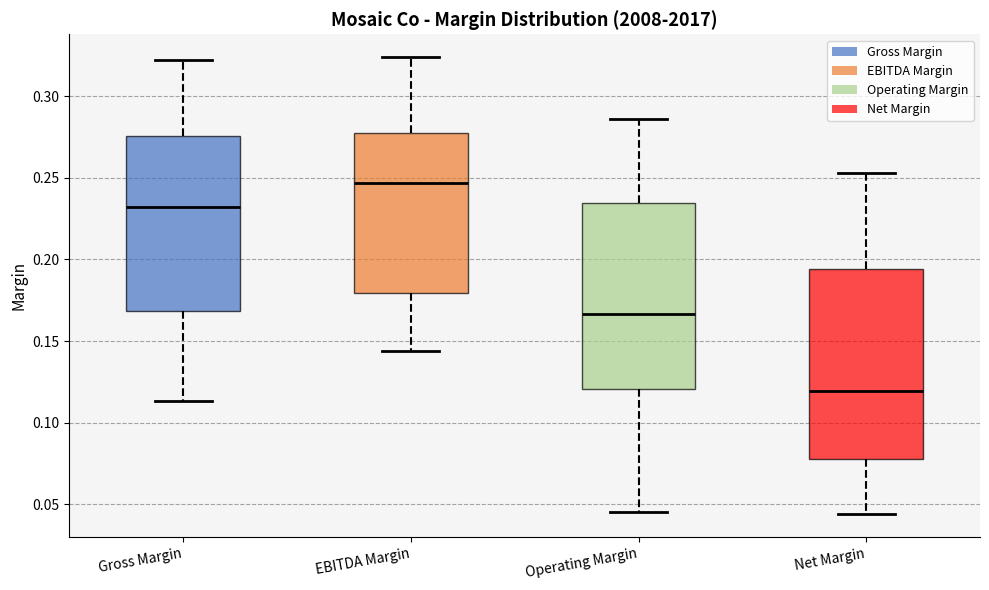

Reading left to right, transcribe this box plot: for each box, give where its median line is, the range the box spans, and where its two whiskers end, as read against the y-axis. The values are not printed on the chart, so give them approximately, as read against the axis.

Gross Margin: median 0.230, box 0.170 to 0.275, whiskers 0.115 to 0.320
EBITDA Margin: median 0.245, box 0.180 to 0.280, whiskers 0.145 to 0.325
Operating Margin: median 0.165, box 0.120 to 0.235, whiskers 0.045 to 0.285
Net Margin: median 0.120, box 0.080 to 0.195, whiskers 0.045 to 0.255